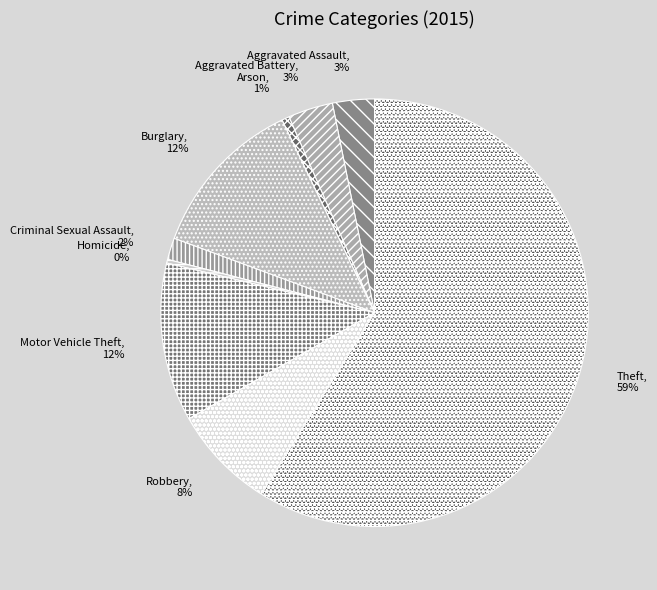

Is there any slice that represents more than half of the pie?

Yes